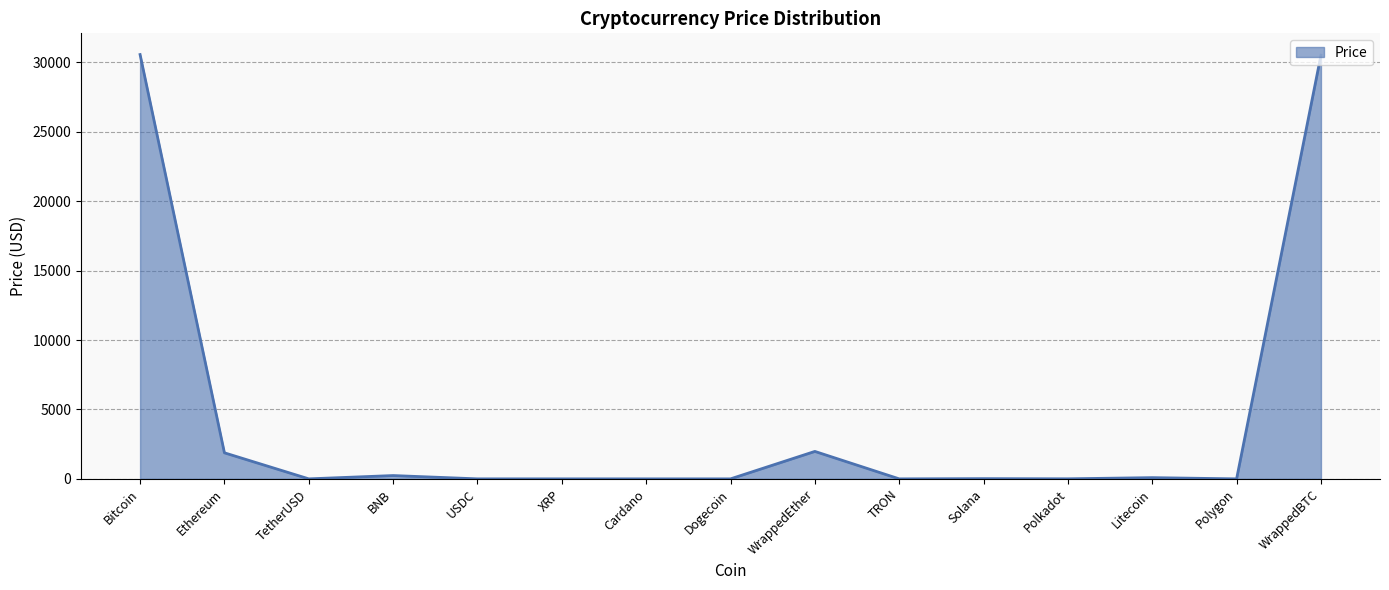

What is the change in value from Cardano to Solana?

+16.2